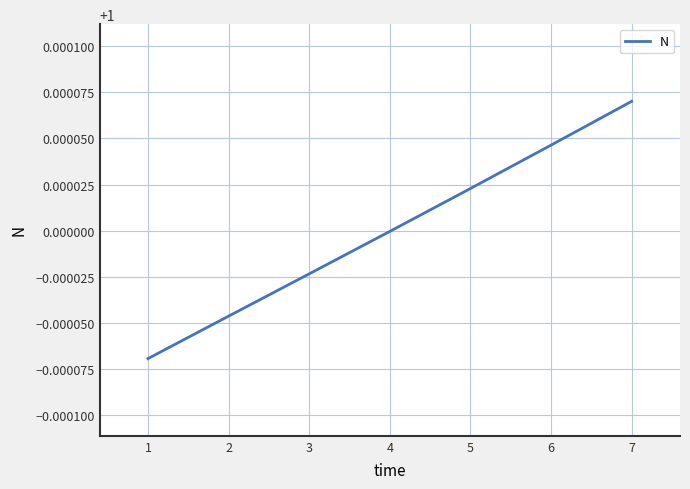

True or false: the data shows 0.6 at 1.

False